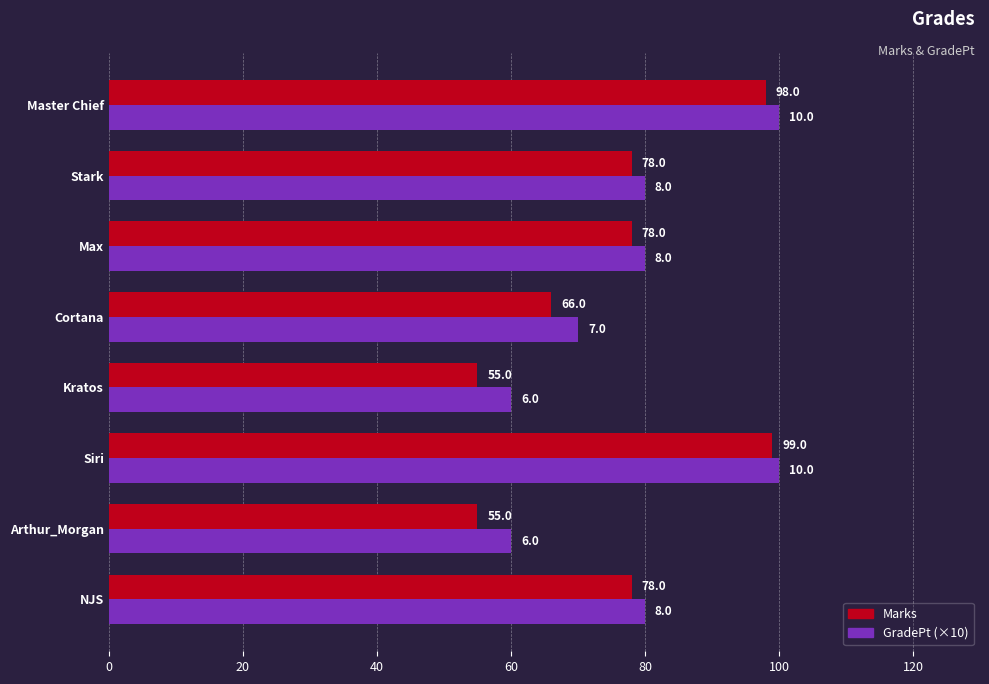

At which category is the sum across all series the highest?

Siri